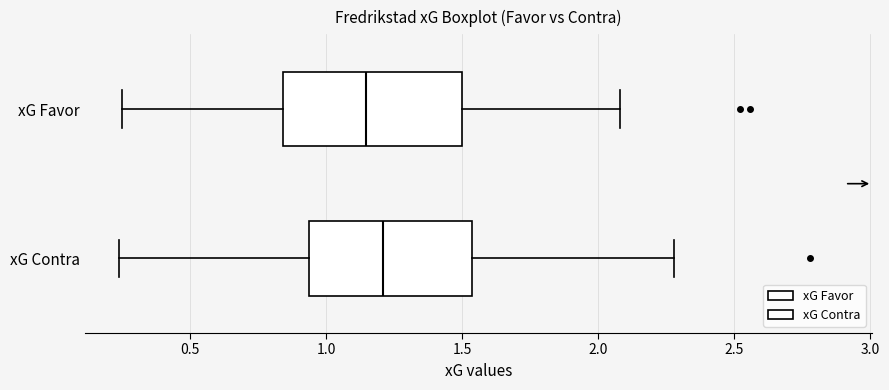

Which box's median line is the furthest to the left?

xG Favor